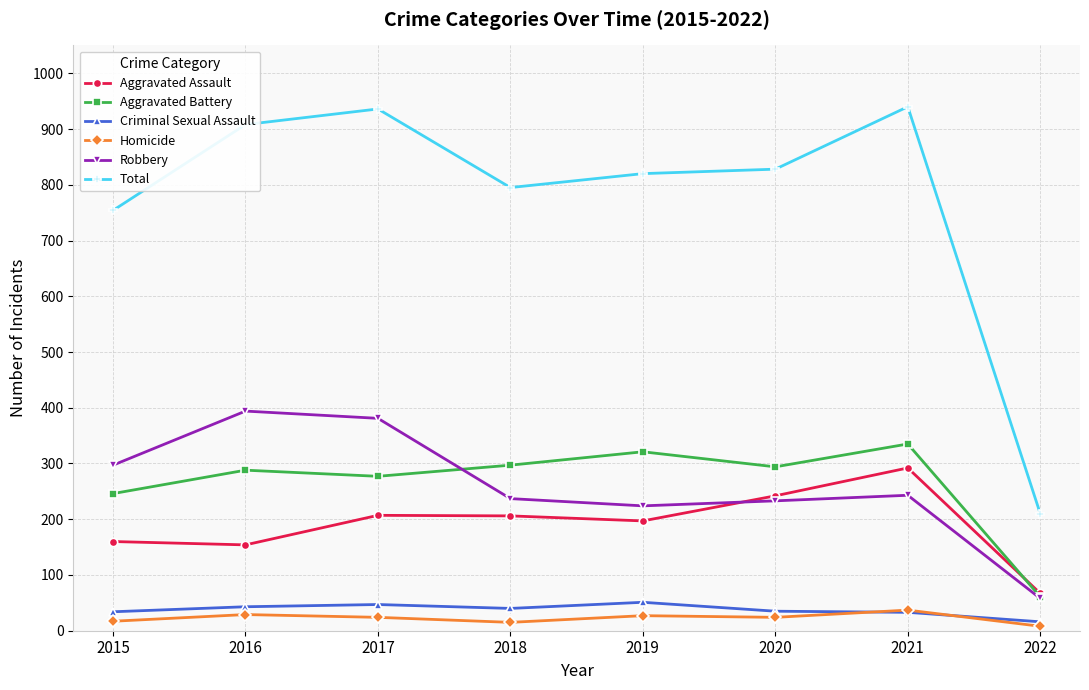

True or false: Aggravated Assault has more than 0 points higher than both neighbors.

True